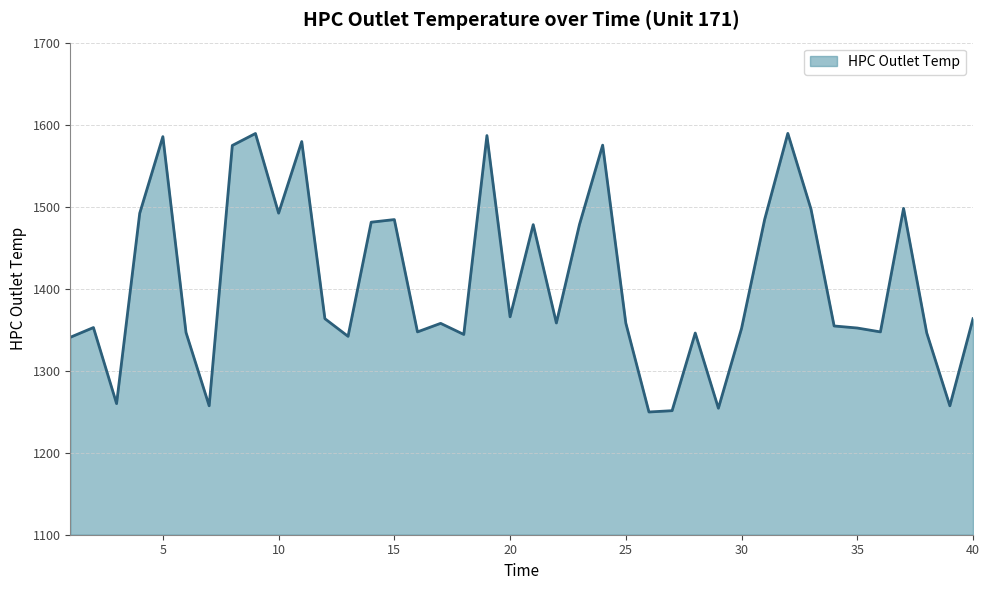

What is the greatest value displayed?

1589.3